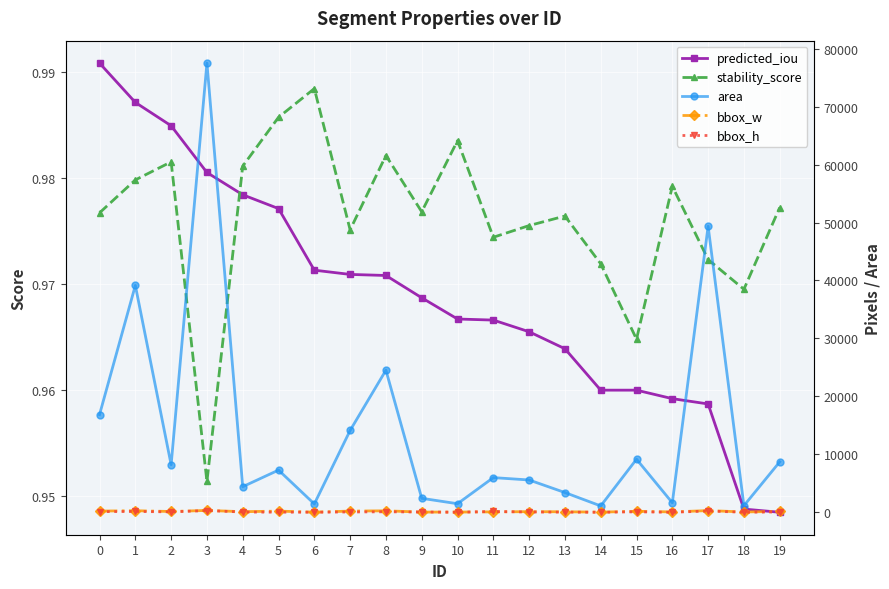

True or false: stability_score and bbox_w cross at least once.

False